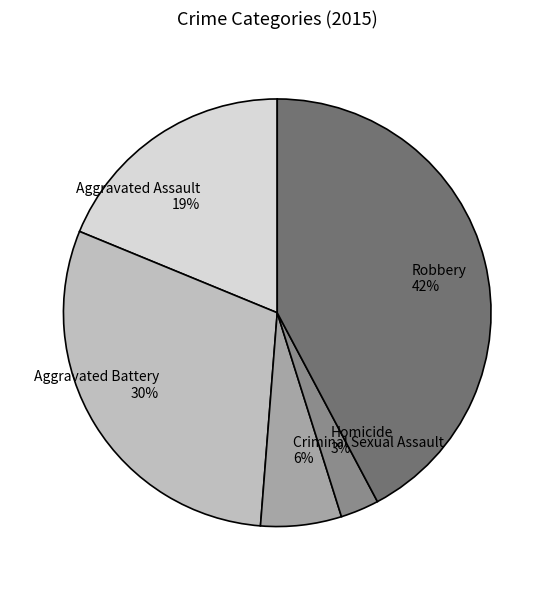

Rank the categories by value from highest to lowest.

Robbery, Aggravated Battery, Aggravated Assault, Criminal Sexual Assault, Homicide